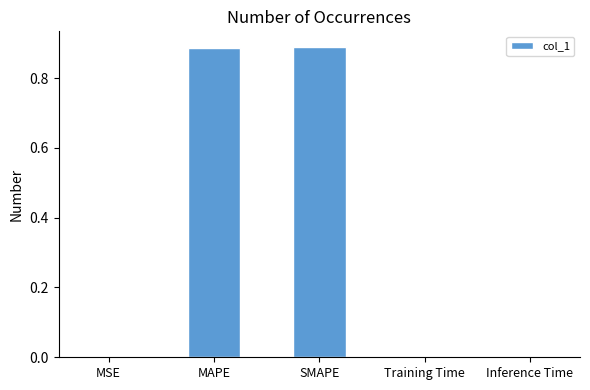

What is the sum of all values?

1.8